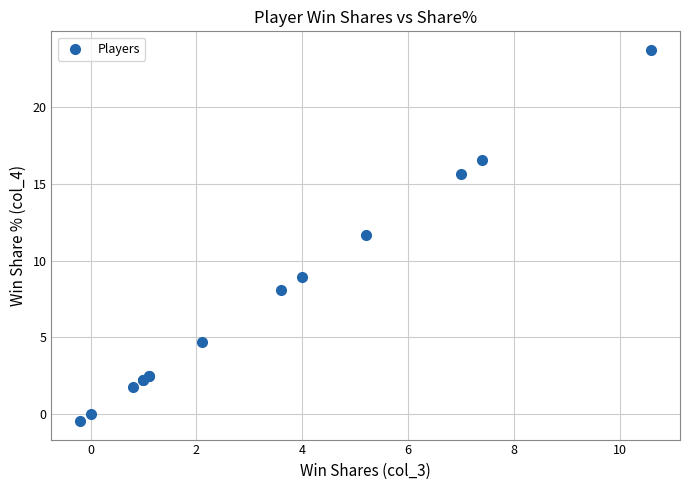

What Y value in the scatter plot is closest to 11?

11.6